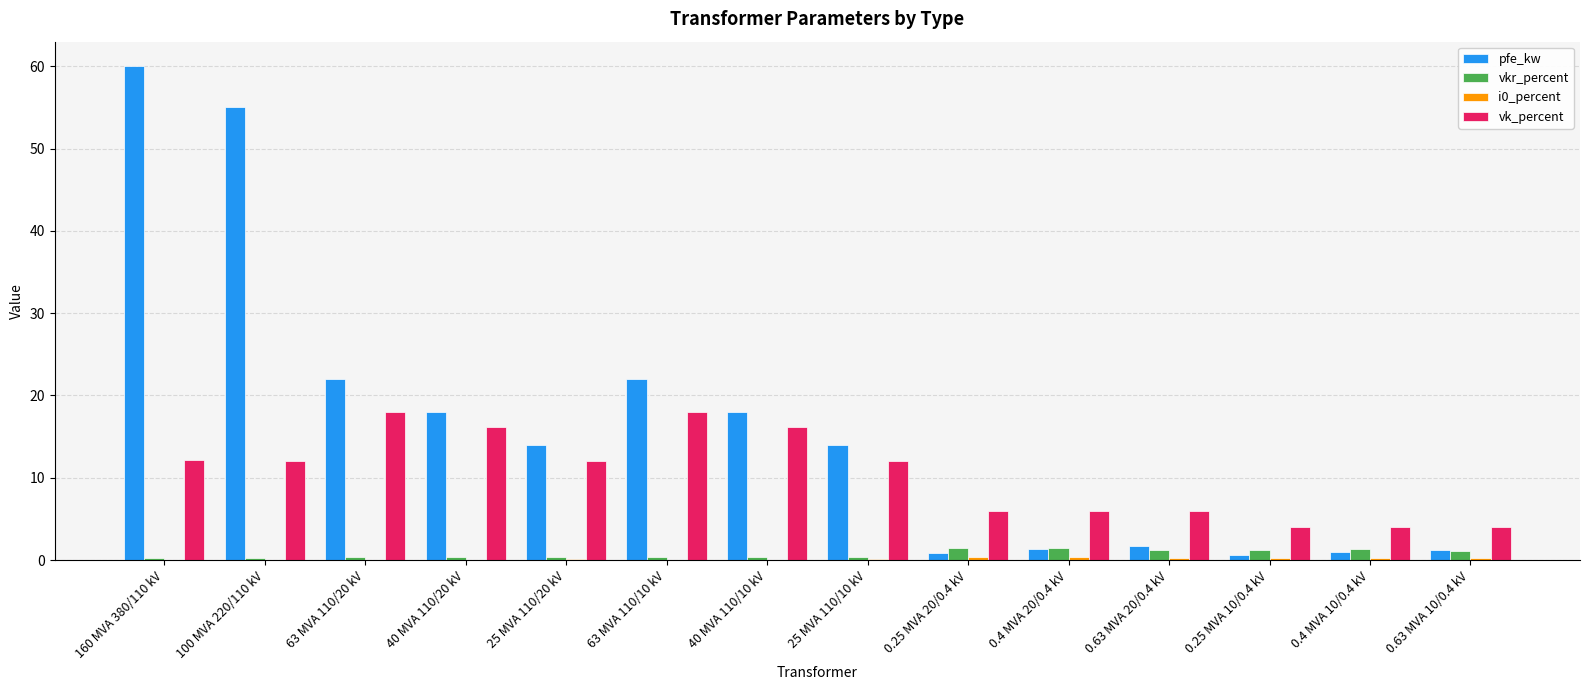

Which series has the largest total across all categories?

pfe_kw